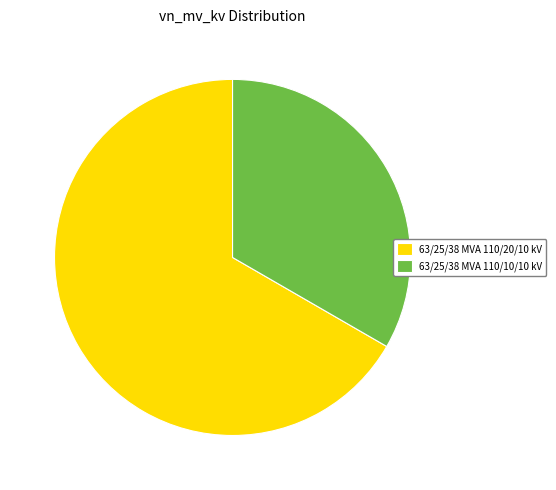

Rank the categories by value from highest to lowest.

63/25/38 MVA 110/20/10 kV, 63/25/38 MVA 110/10/10 kV